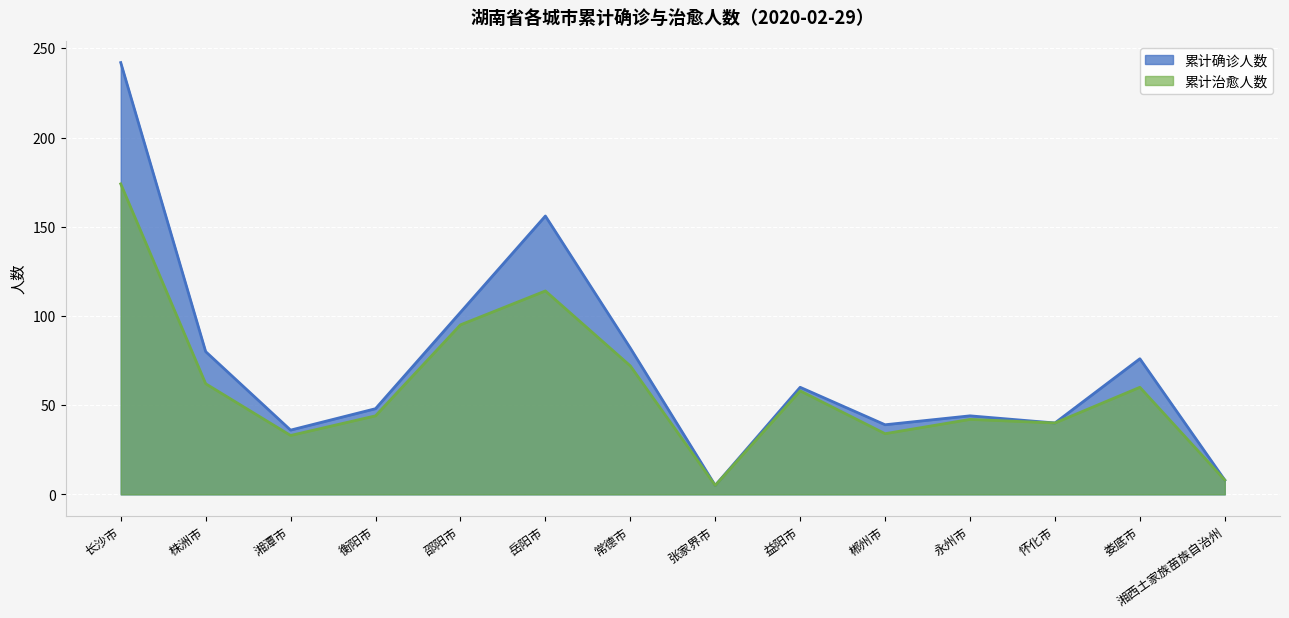

What is the approximate value of 累计治愈人数 at 湘潭市, to the nearest 50?

50